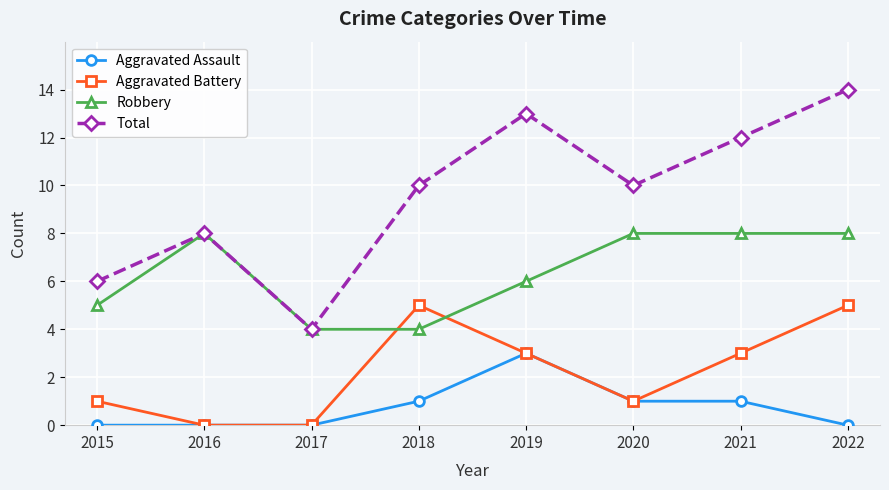

At which category does Robbery reach its first local peak?

2016